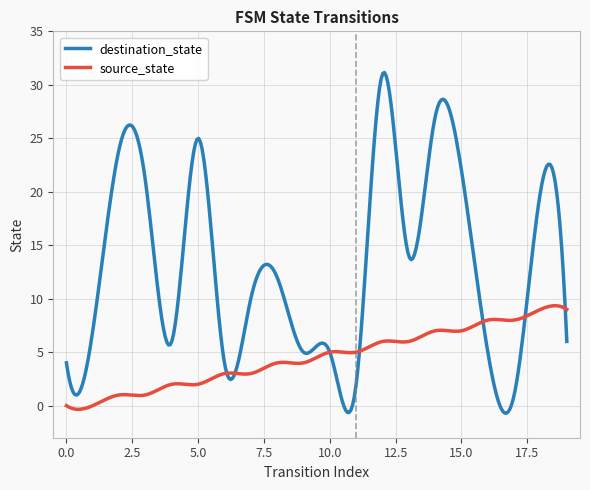

Which series has the largest total across all categories?

destination_state